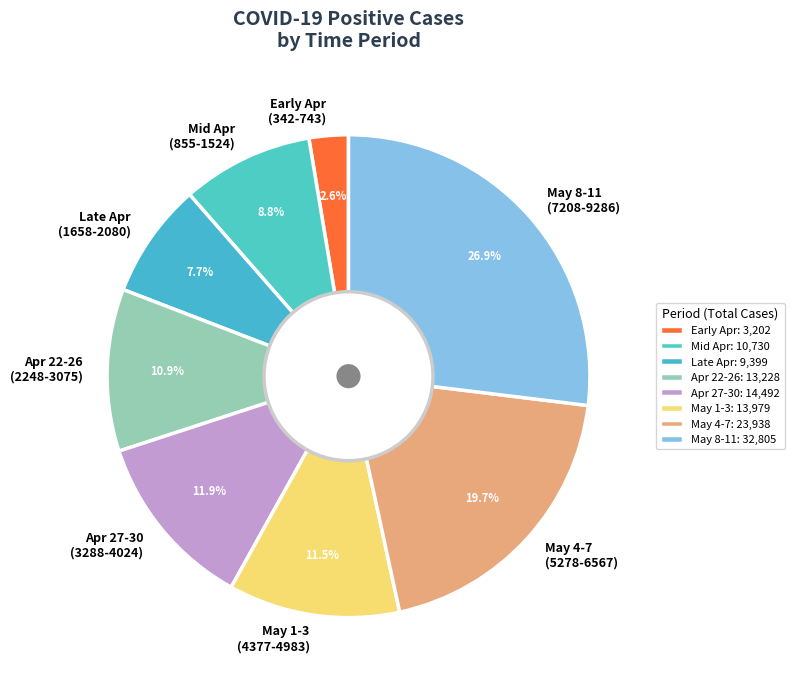

Is May 4-7 (5278-6567) the majority of the pie?

No